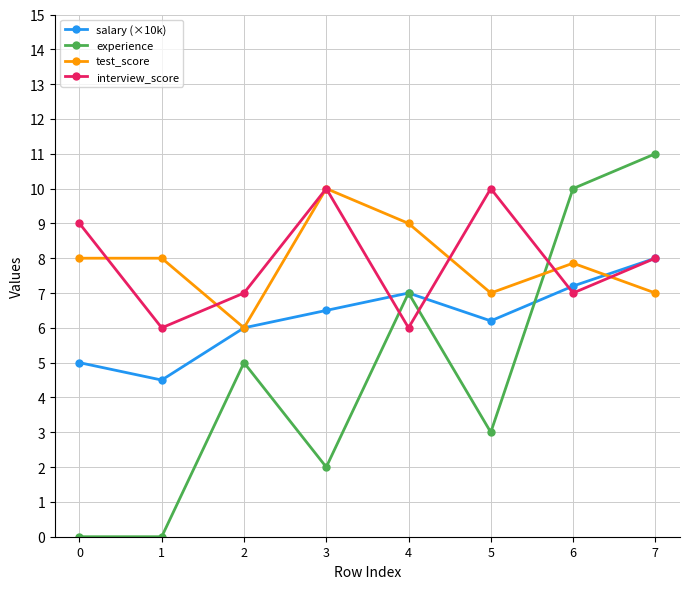

What is the value of the interview_score point at the 5th from the left?

6.0